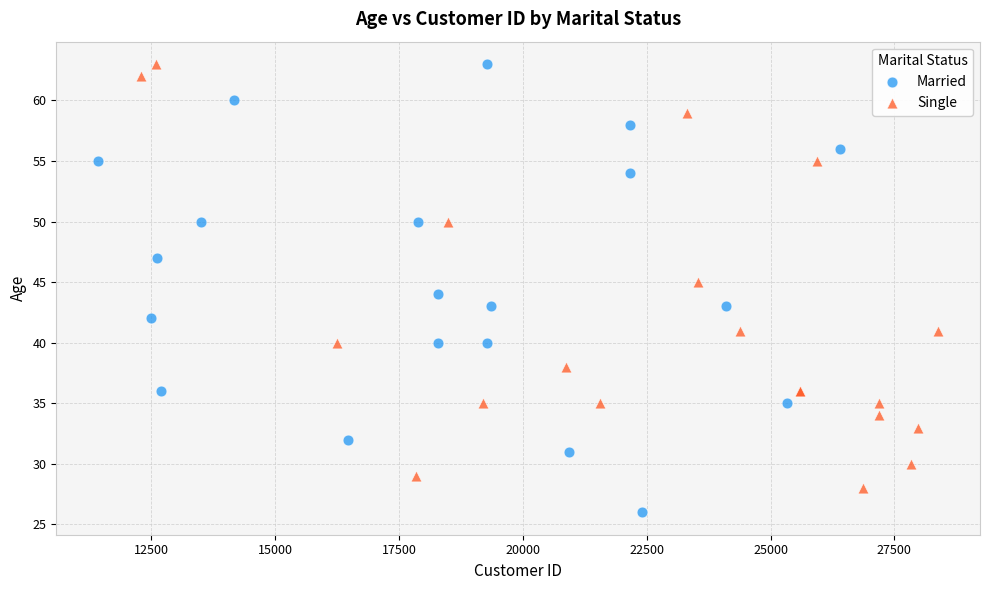

Which series contains the lowest Y value?

Married